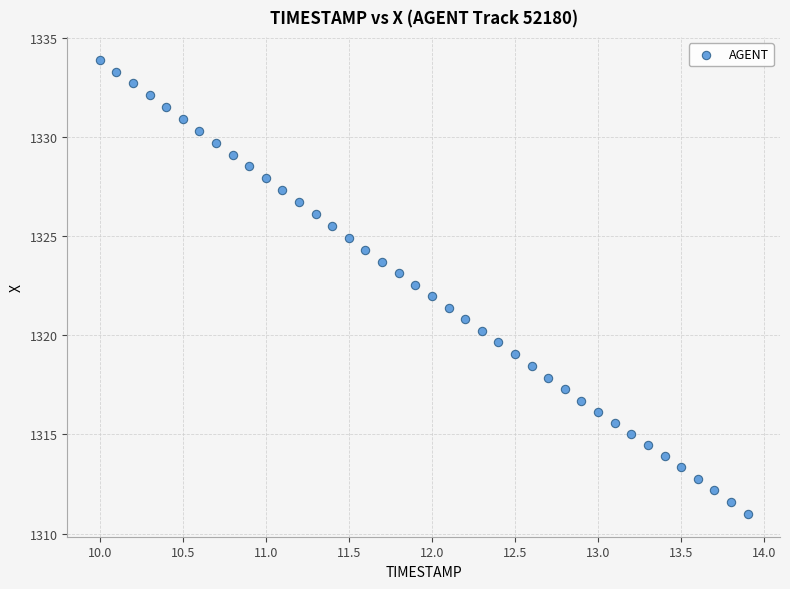

What is the range of Y values (max minus min)?

22.9